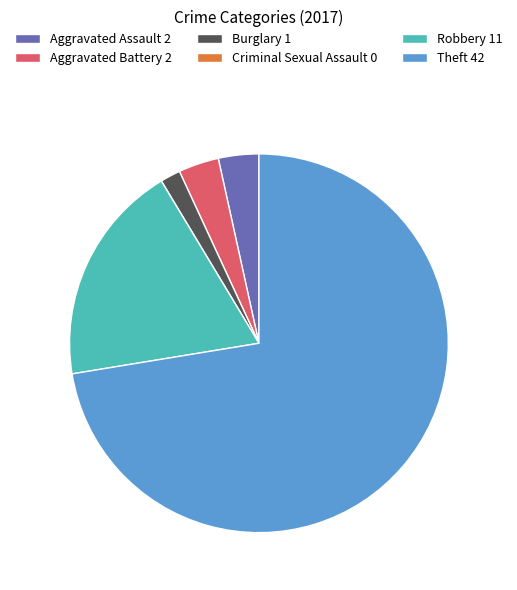

Does Theft 42 account for over 50% of the chart?

Yes